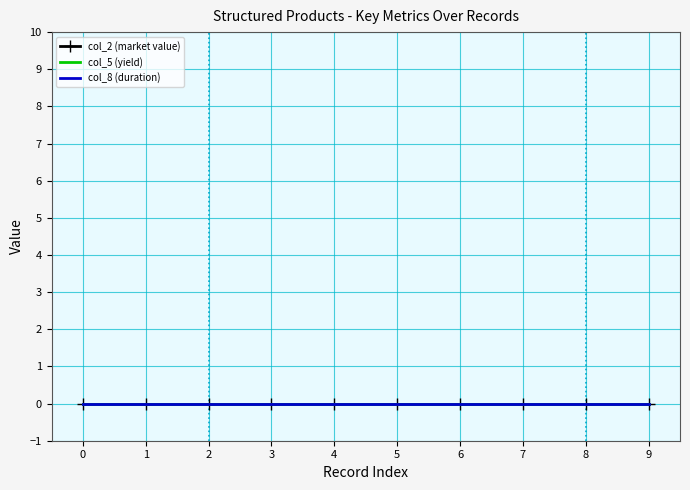

Which has a higher value, 4 or 6?

4